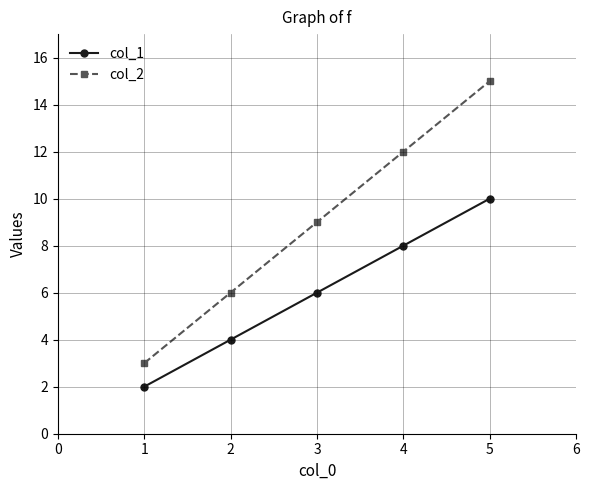

Does the chart display data point markers on the line(s)?

Yes